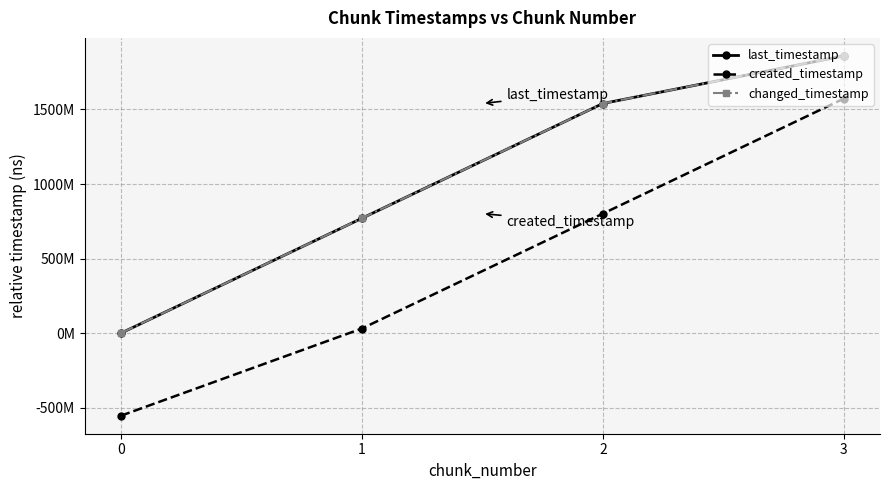

Which series has the largest total across all categories?

last_timestamp